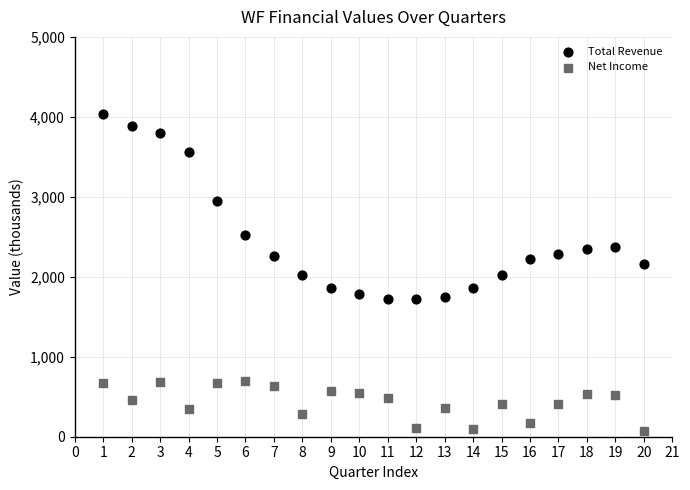

What are all the series names shown in the legend?

Total Revenue, Net Income